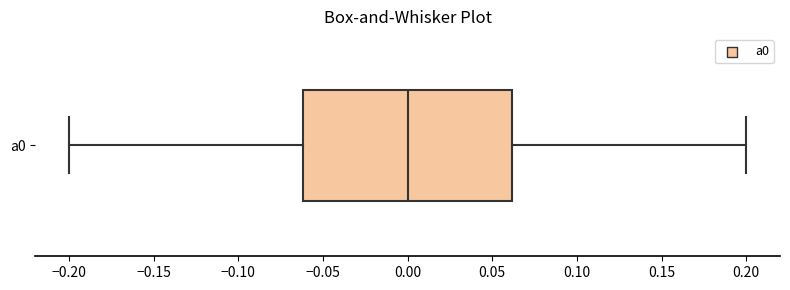

Transcribe this box plot: give where the median line is, the range the box spans, and where the two whiskers end, as read against the x-axis. The values are not printed on the chart, so give them approximately, as read against the axis.

median 0.00, box -0.06 to 0.06, whiskers -0.20 to 0.20